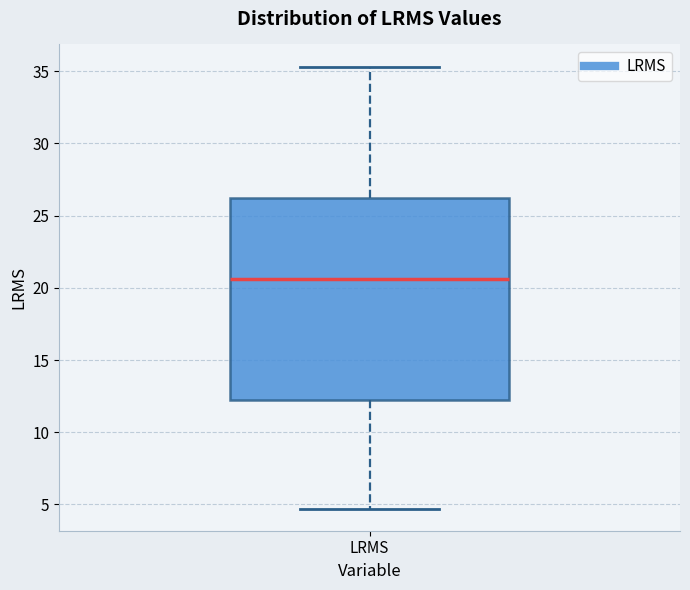

Transcribe this box plot: give where the median line is, the range the box spans, and where the two whiskers end, as read against the y-axis. The values are not printed on the chart, so give them approximately, as read against the axis.

median 20.5, box 12.5 to 26.0, whiskers 4.5 to 35.5